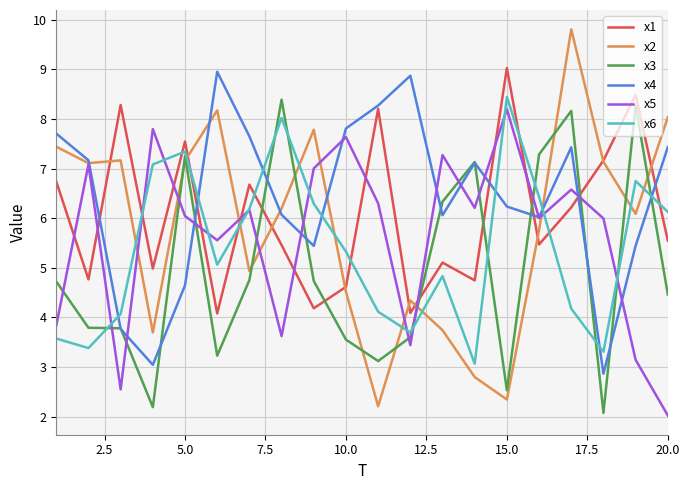

What is the smallest value displayed?

2.0